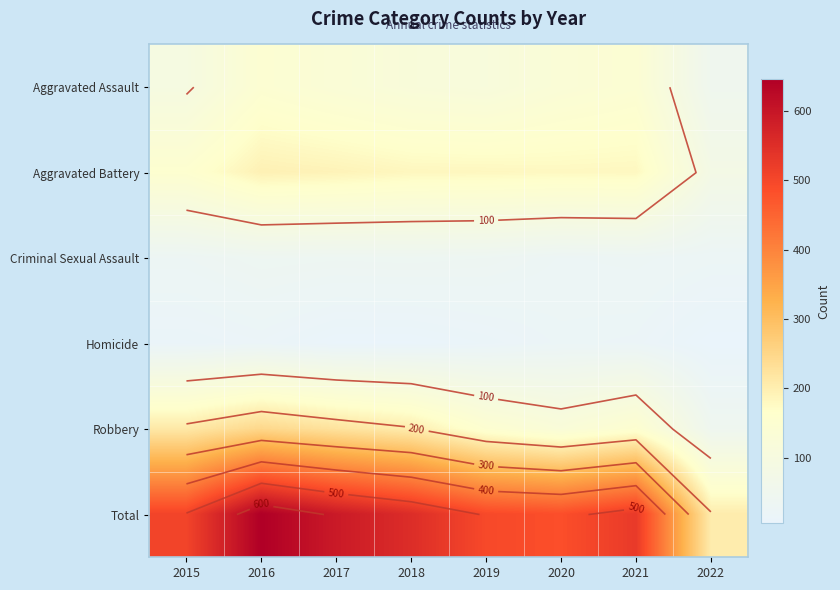

Which series changed the most between 2015 and 2022?

Total